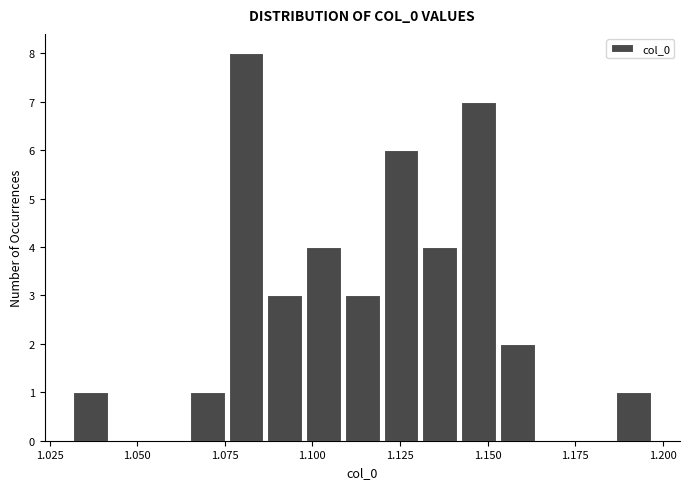

Around what value on the x-axis is the tallest bar? Give the approximate position of its centre, as read against the axis.

1.080